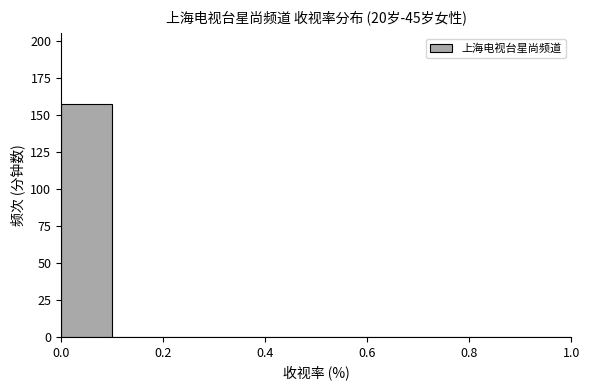

Over which range of the x-axis is the bar tallest?

0.0 to 0.1